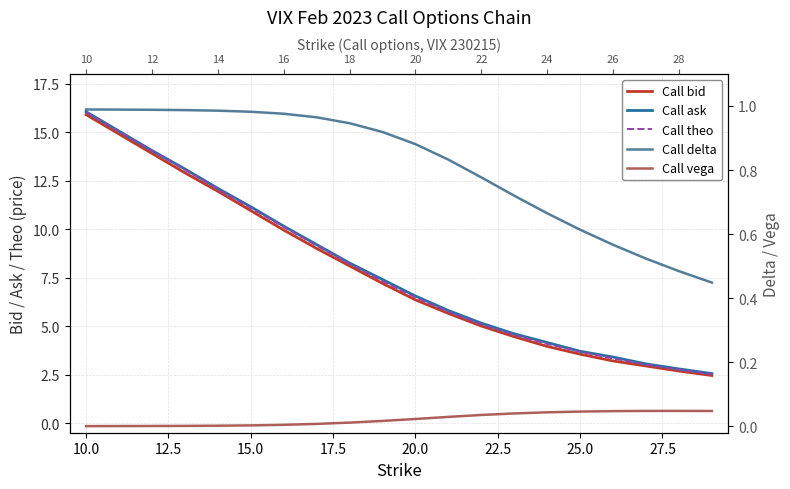

True or false: Call delta and Call bid intersect in this chart.

False